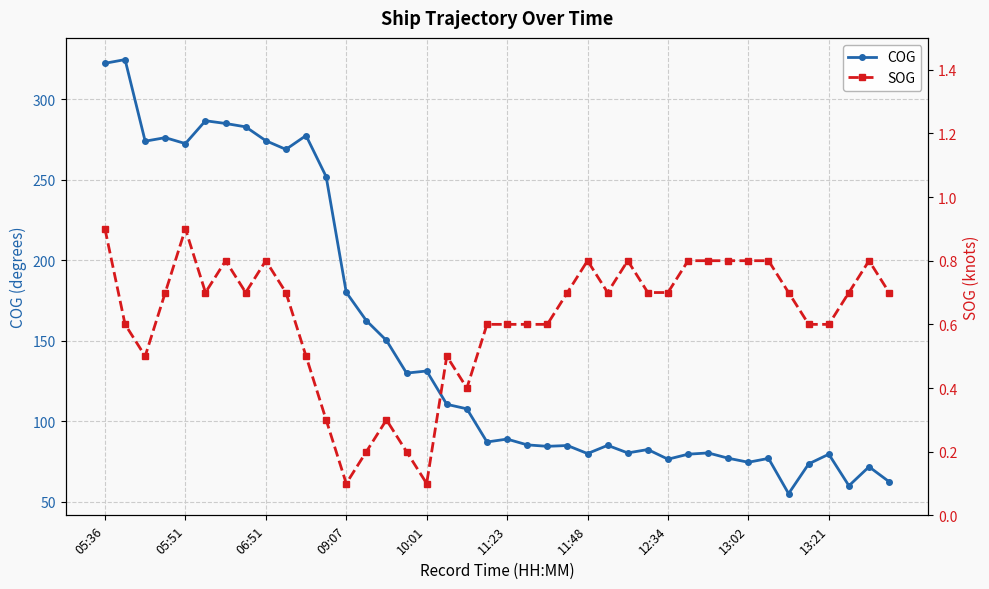

What is the spread (max minus min) of values at 15?

129.6